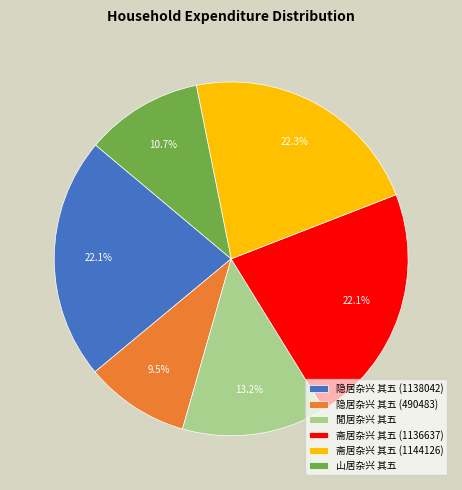

Is there any slice that represents more than half of the pie?

No